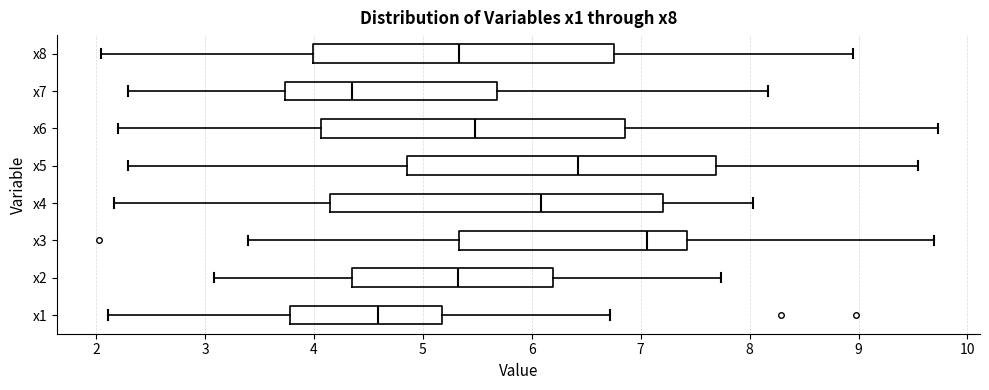

Reading bottom to top, transcribe this box plot: for each box, give where its median line is, the range the box spans, and where its two whiskers end, as read against the x-axis. The values are not printed on the chart, so give them approximately, as read against the axis.

x1: median 4.6, box 3.8 to 5.2, whiskers 2.1 to 6.7
x2: median 5.3, box 4.3 to 6.2, whiskers 3.1 to 7.7
x3: median 7.1, box 5.3 to 7.4, whiskers 3.4 to 9.7
x4: median 6.1, box 4.1 to 7.2, whiskers 2.2 to 8.0
x5: median 6.4, box 4.9 to 7.7, whiskers 2.3 to 9.5
x6: median 5.5, box 4.1 to 6.9, whiskers 2.2 to 9.7
x7: median 4.3, box 3.7 to 5.7, whiskers 2.3 to 8.2
x8: median 5.3, box 4.0 to 6.8, whiskers 2.0 to 9.0